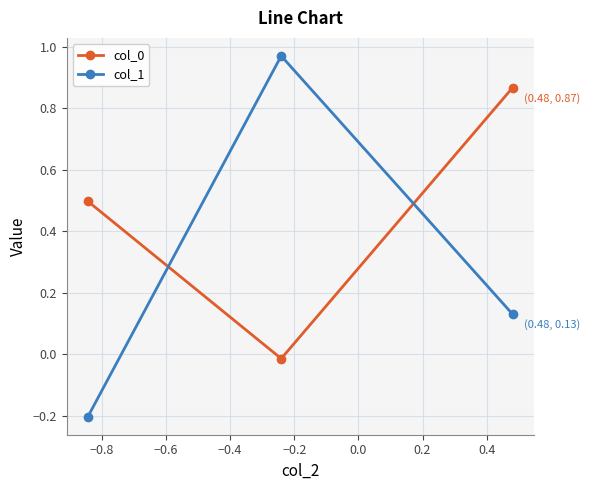

What is the difference between the maximum and minimum values in the col_1 series?

1.2